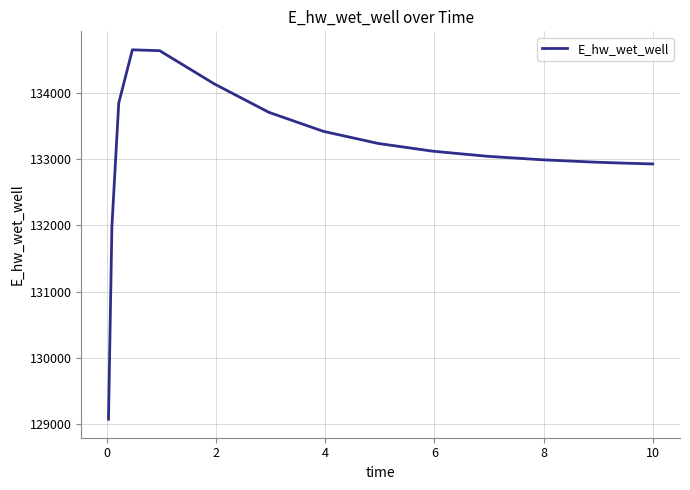

What is the maximum value shown in the chart?

134646.2